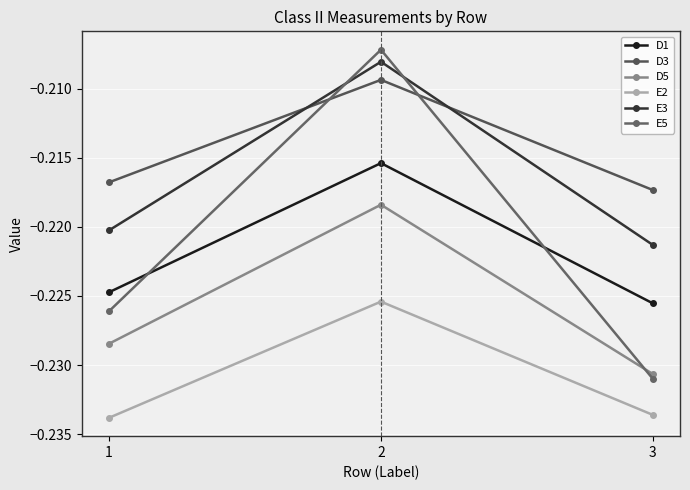

List the labels in order of D3 value, largest first.

2, 1, 3